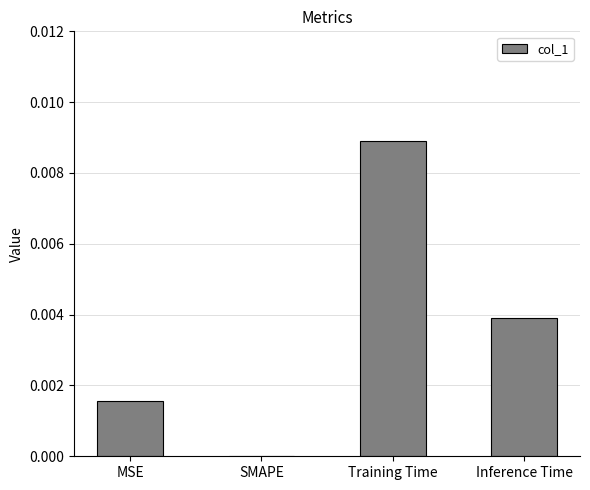

At which category does the chart reach its peak across all series?

Training Time